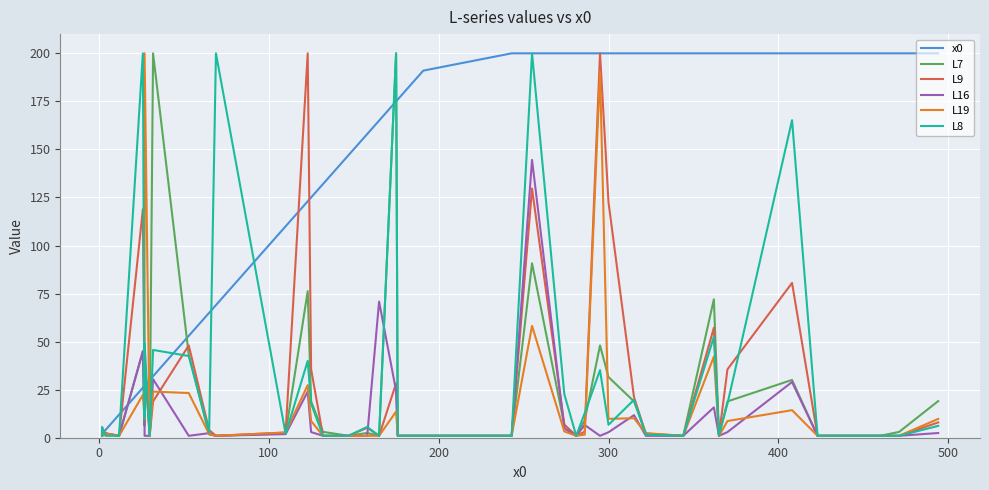

What is the sum of all L16 values?

451.1